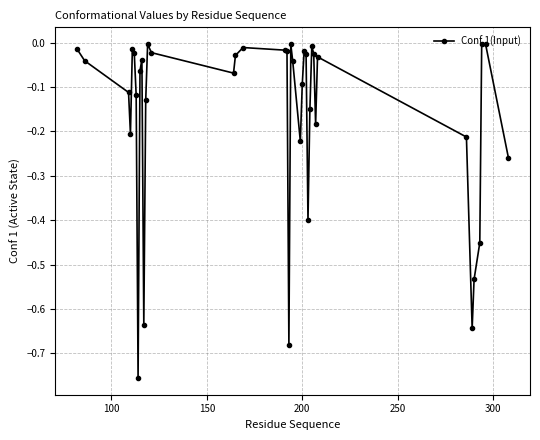

What is the difference between the maximum and minimum values?

0.8